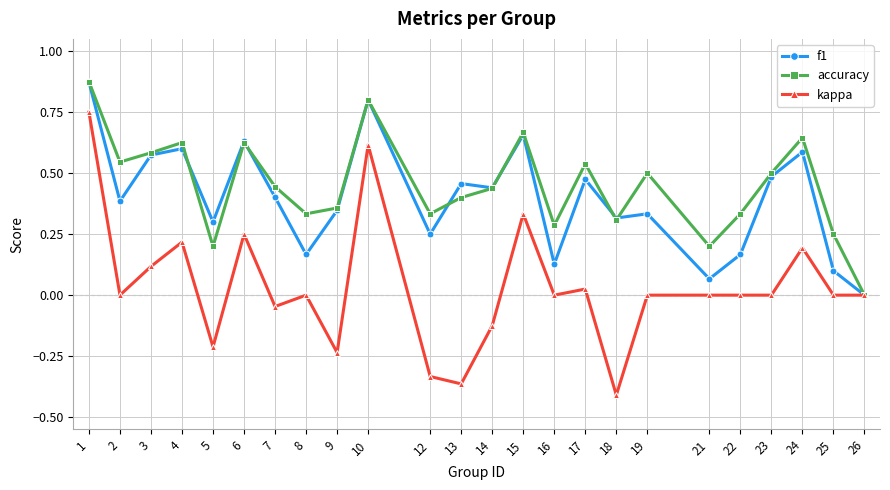

How many interior local valleys does the accuracy series have?

7